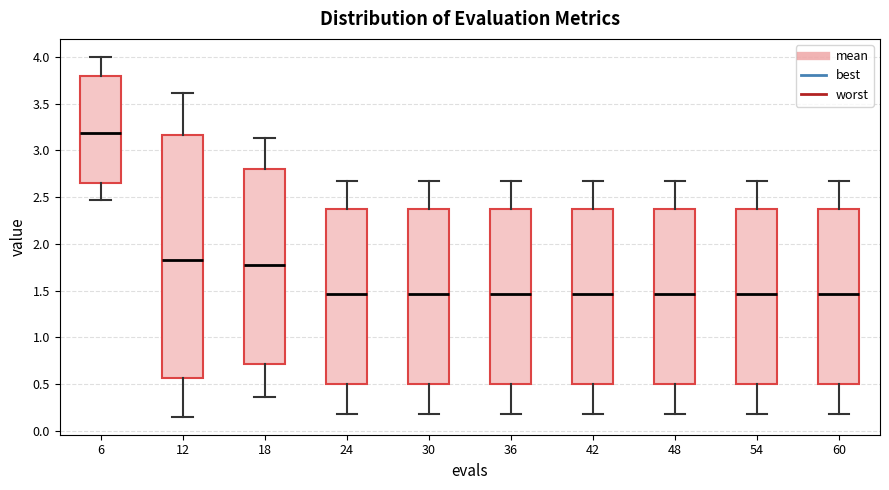

Reading left to right, read every box against the y-axis: the position of its median line, the range the box covers, and the ends of its whiskers. The values are not printed on the chart, so give them approximately, as read against the axis.

6: median 3.20, box 2.65 to 3.80, whiskers 2.45 to 4.00
12: median 1.85, box 0.55 to 3.15, whiskers 0.15 to 3.60
18: median 1.80, box 0.70 to 2.80, whiskers 0.35 to 3.15
24: median 1.45, box 0.50 to 2.35, whiskers 0.20 to 2.70
30: median 1.45, box 0.50 to 2.35, whiskers 0.20 to 2.70
36: median 1.45, box 0.50 to 2.35, whiskers 0.20 to 2.70
42: median 1.45, box 0.50 to 2.35, whiskers 0.20 to 2.70
48: median 1.45, box 0.50 to 2.35, whiskers 0.20 to 2.70
54: median 1.45, box 0.50 to 2.35, whiskers 0.20 to 2.70
60: median 1.45, box 0.50 to 2.35, whiskers 0.20 to 2.70